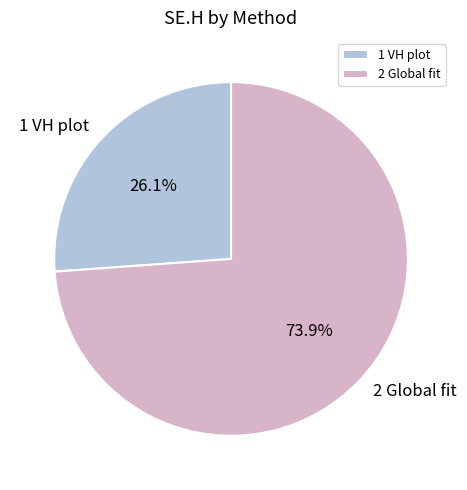

Which slice is the largest?

2 Global fit